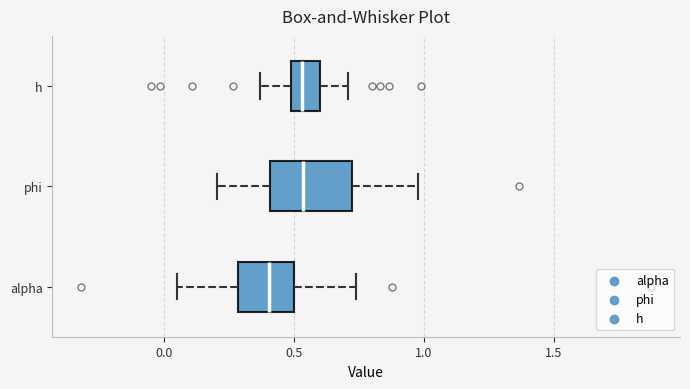

Comparing the boxes themselves (not the whiskers), which one is the widest?

phi